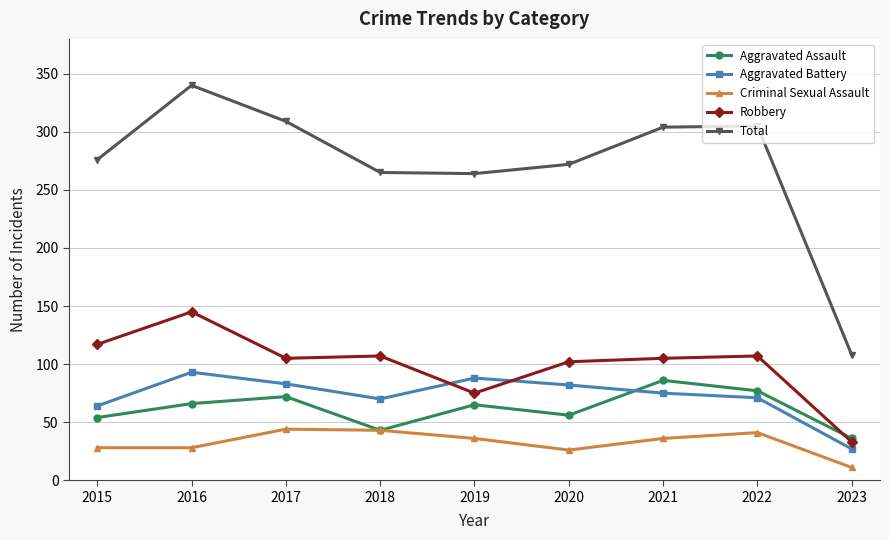

Does the chart display data point markers on the line(s)?

Yes